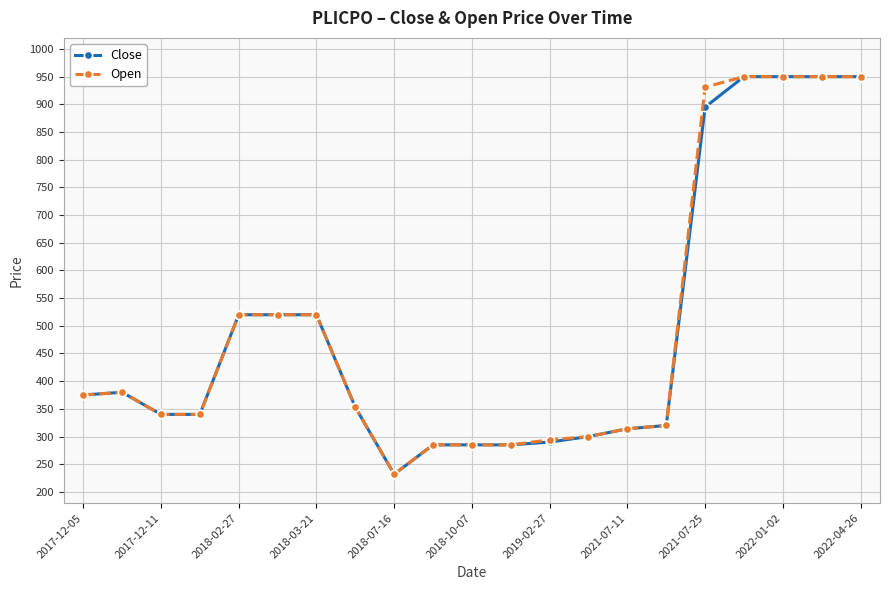

What are all the series names shown in the legend?

Close, Open